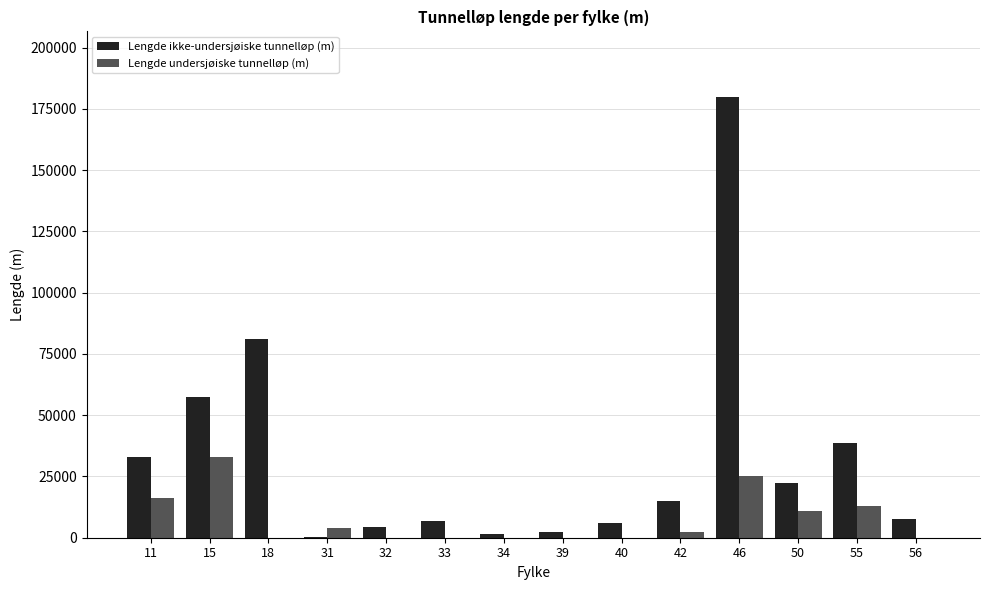

The value of Lengde undersjøiske tunnelløp (m) at 55 is 13070. True or false?

True